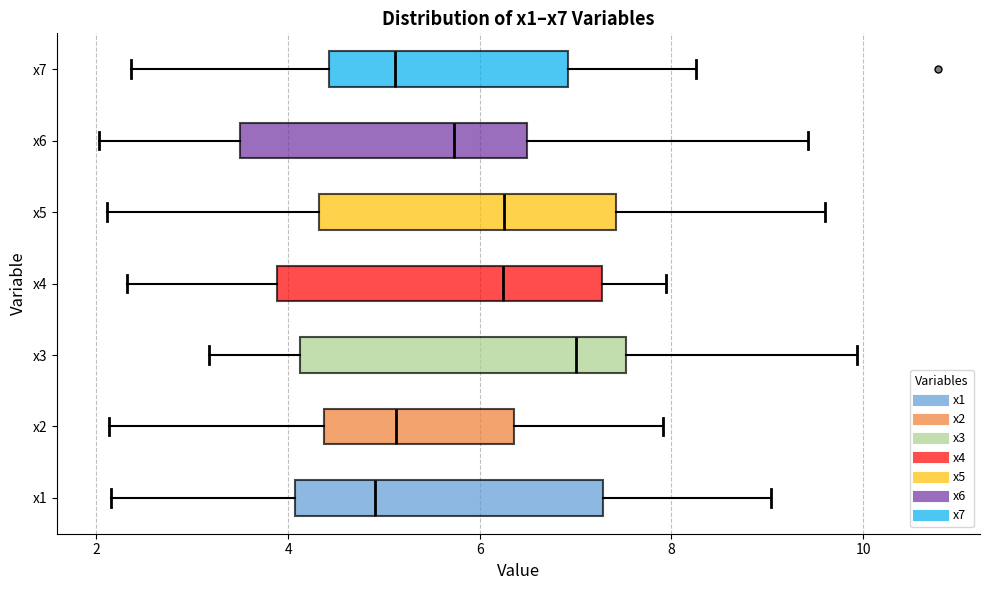

Where does the right whisker of the box for x3 end on the x-axis? The values are not printed on the chart, so give them approximately, as read against the axis.

10.0